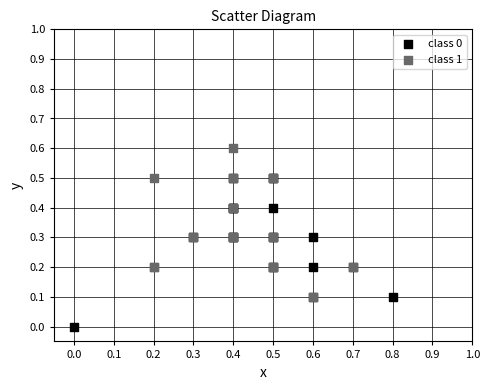

Which series contains the lowest Y value?

class 0